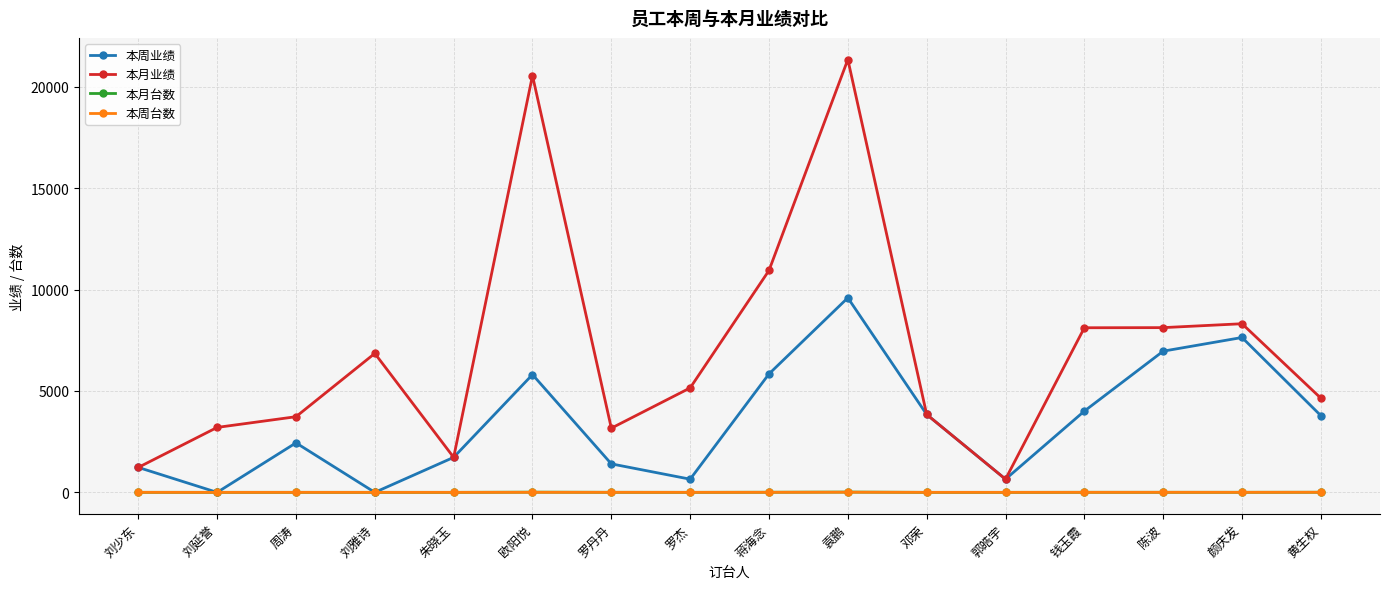

True or false: 本周台数 has more than 0 interior local peaks.

True